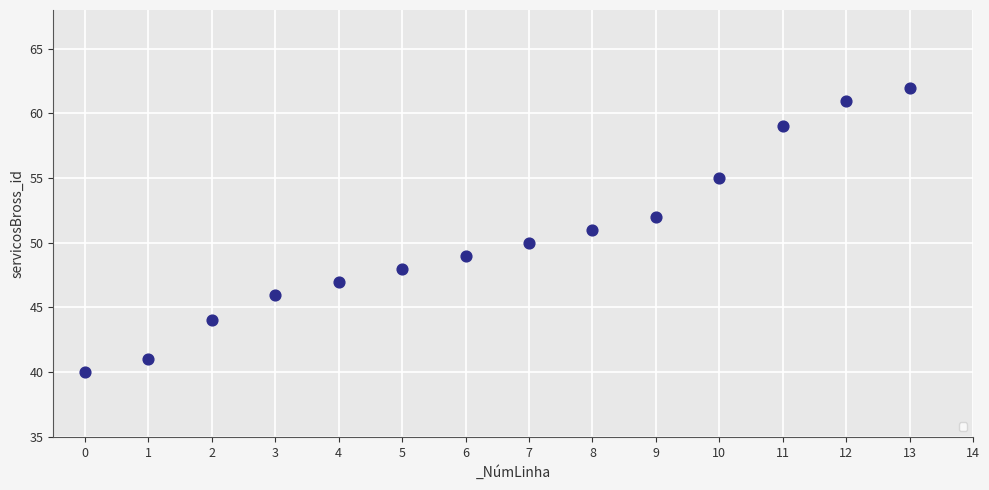

What is the range of Y values (max minus min)?

22